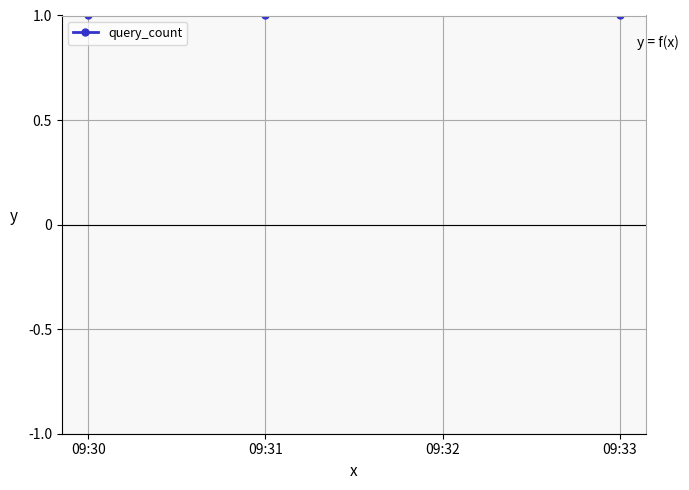

The value at 09:33 is 1. True or false?

True